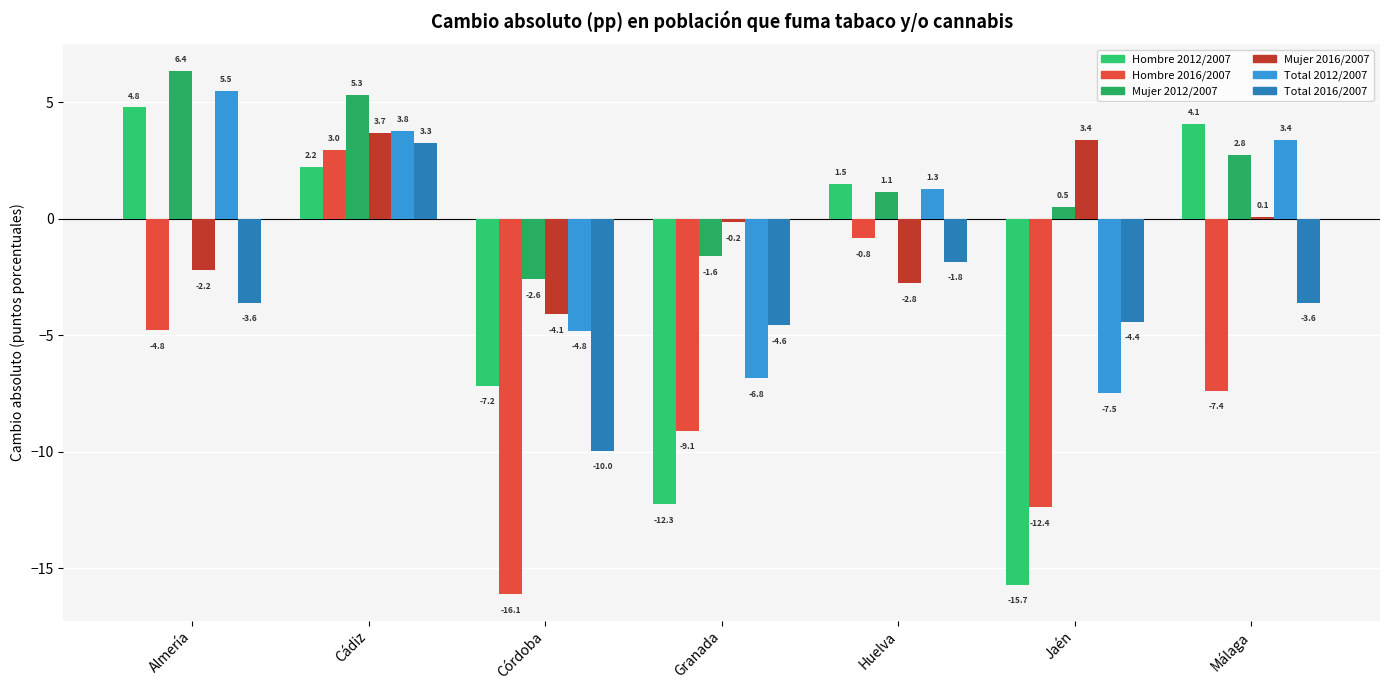

Rank the series by their maximum value, from highest to lowest.

Mujer 2012/2007, Total 2012/2007, Hombre 2012/2007, Mujer 2016/2007, Total 2016/2007, Hombre 2016/2007